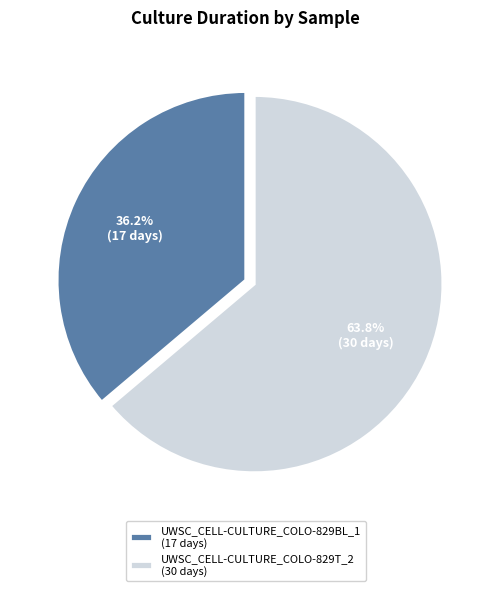

To the nearest percent, what portion does UWSC_CELL-CULTURE_COLO-829BL_1 represent?

36%